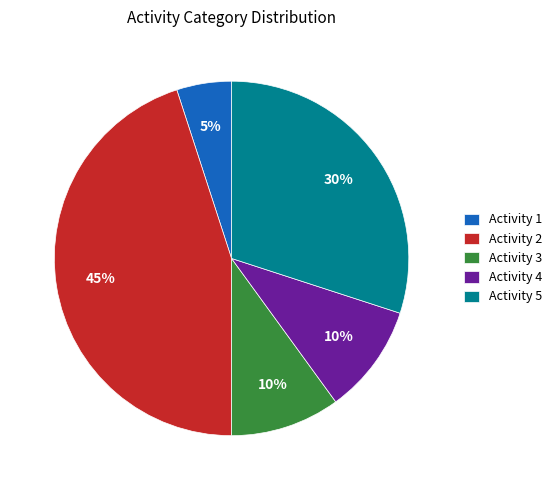

Which category has the smallest portion of the pie?

Activity 1